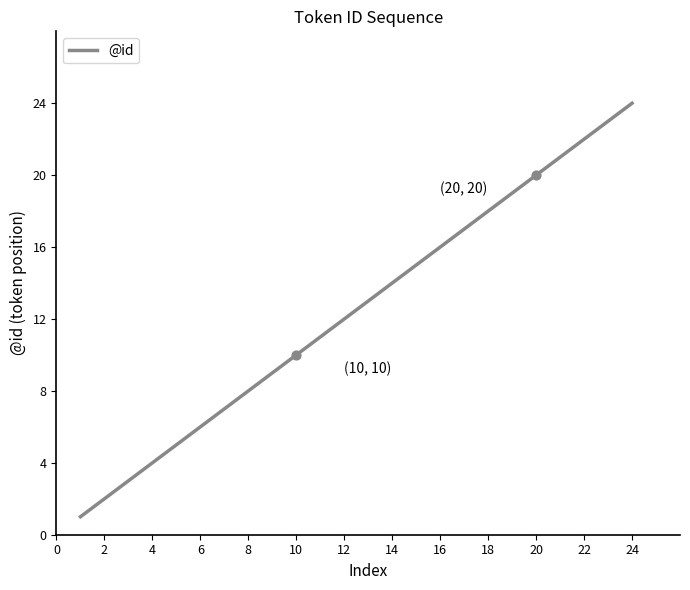

What is the greatest value displayed?

24